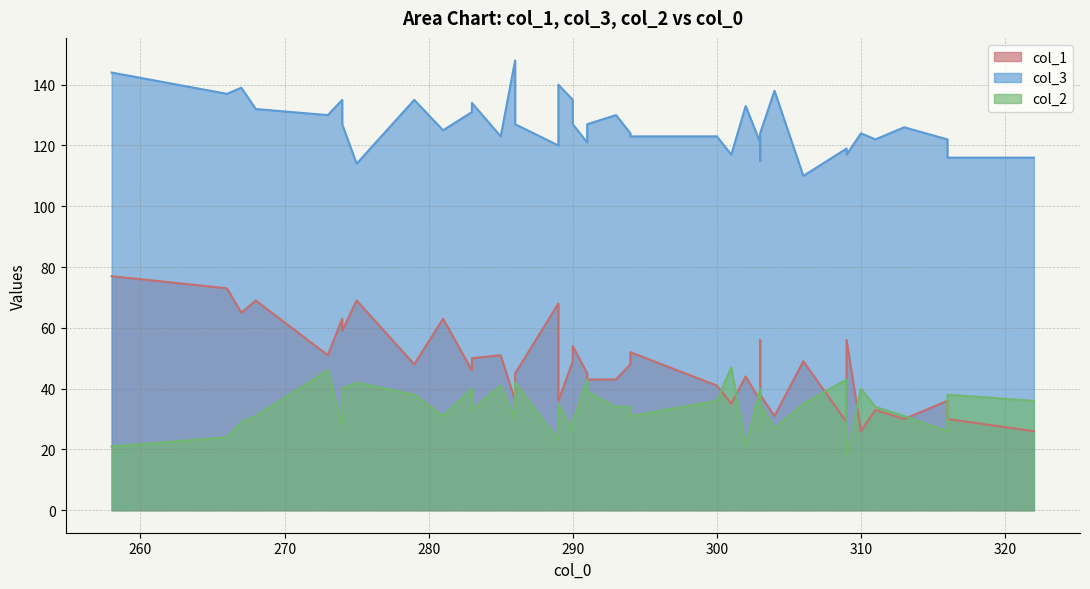

What is the spread (max minus min) of values at 36?

96